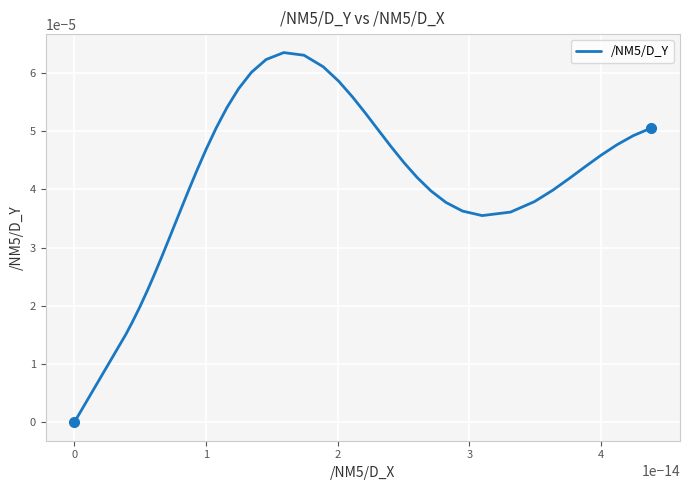

How many series are shown in this chart?

1